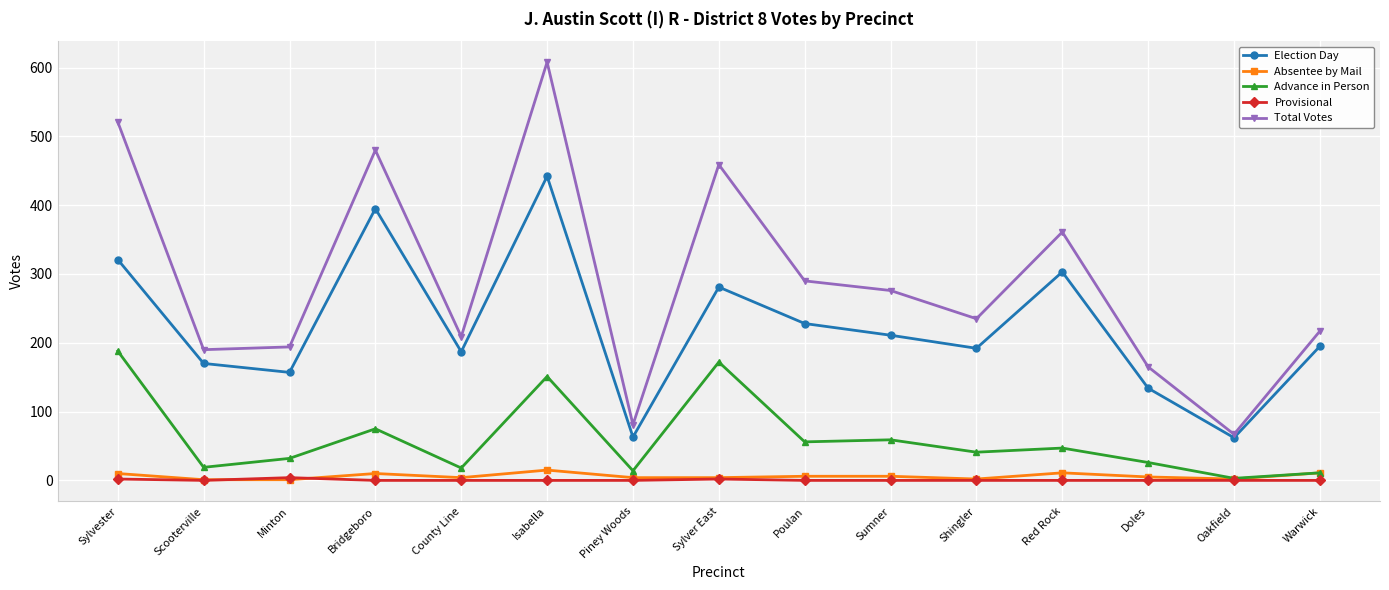

What is the difference between the second highest and minimum values in the Absentee by Mail series?

10